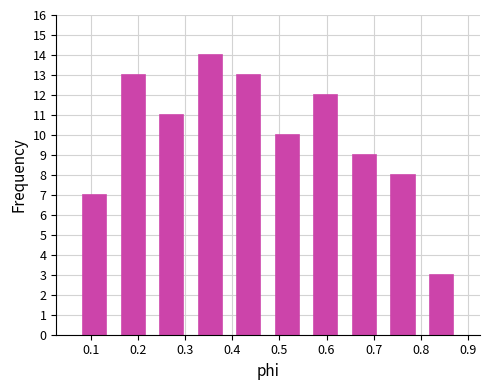

Reading left to right, transcribe this chart: for each bar, give the range it covers on the x-axis and its height. Neither the bar edges nor the heights are printed on the chart, so give them approximately, as read against the axes.

0.07 to 0.15: 7
0.15 to 0.23: 13
0.23 to 0.31: 11
0.31 to 0.39: 14
0.39 to 0.48: 13
0.48 to 0.56: 10
0.56 to 0.64: 12
0.64 to 0.72: 9
0.72 to 0.80: 8
0.80 to 0.88: 3